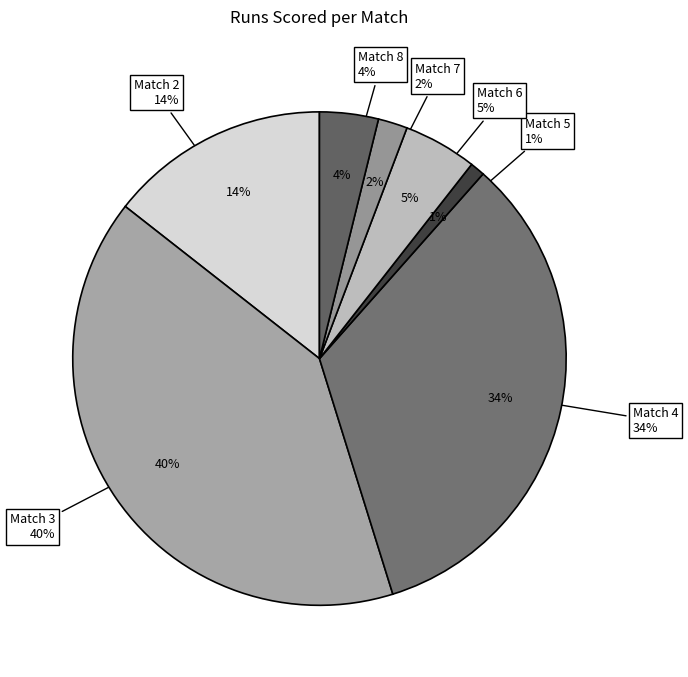

Rank the categories by value from lowest to highest.

Match 5, Match 7, Match 8, Match 6, Match 2, Match 4, Match 3